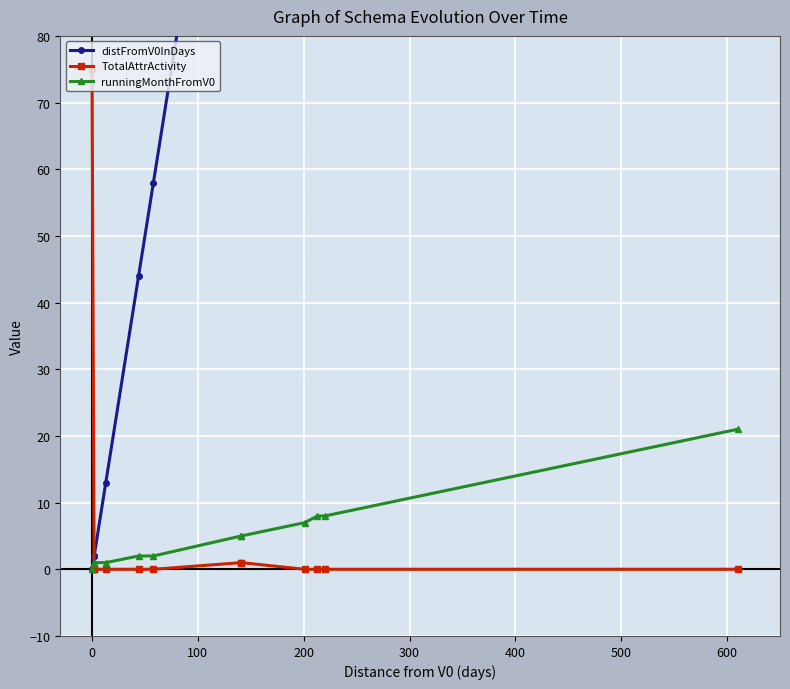

What are all the series names shown in the legend?

distFromV0InDays, TotalAttrActivity, runningMonthFromV0